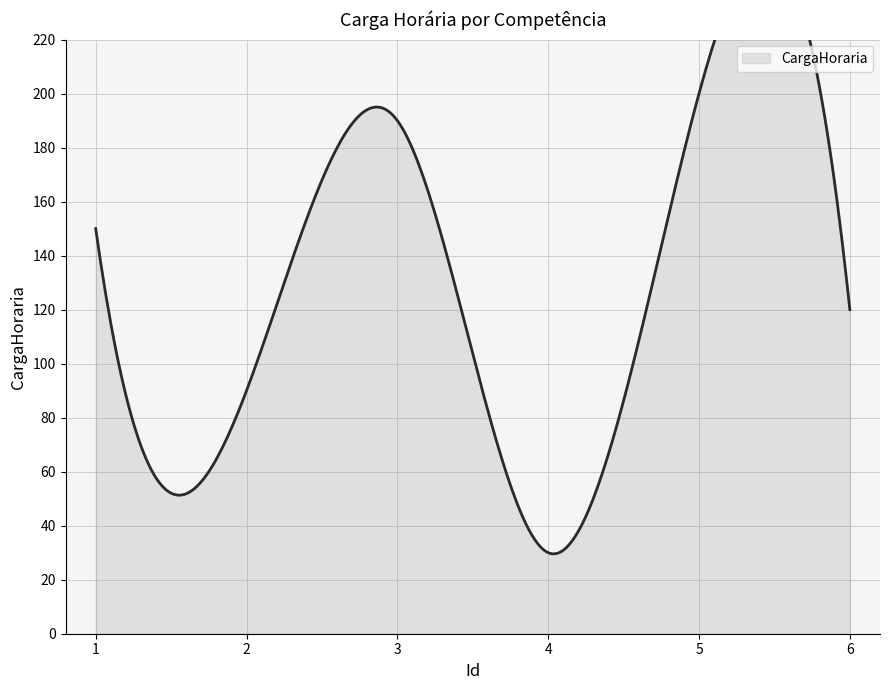

What is the smallest value displayed?

30